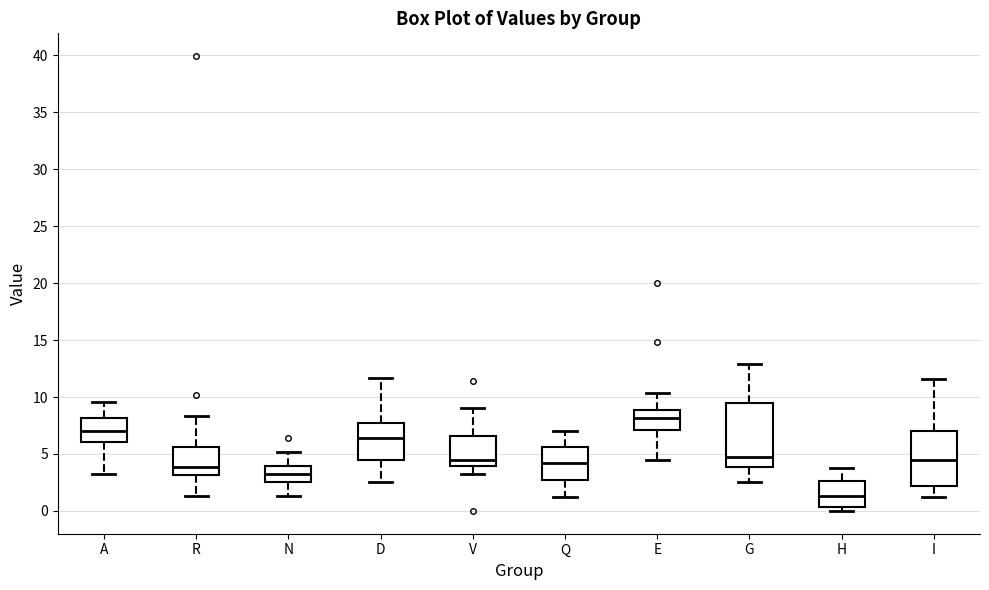

Reading left to right, read every box against the y-axis: the position of its median line, the range the box covers, and the ends of its whiskers. The values are not printed on the chart, so give them approximately, as read against the axis.

A: median 7.0, box 6.0 to 8.0, whiskers 3.0 to 9.5
R: median 4.0, box 3.0 to 5.5, whiskers 1.5 to 8.5
N: median 3.0, box 2.5 to 4.0, whiskers 1.5 to 5.0
D: median 6.5, box 4.5 to 7.5, whiskers 2.5 to 11.5
V: median 4.5, box 4.0 to 6.5, whiskers 3.0 to 9.0
Q: median 4.0, box 2.5 to 5.5, whiskers 1.5 to 7.0
E: median 8.0, box 7.0 to 9.0, whiskers 4.5 to 10.5
G: median 5.0, box 4.0 to 9.5, whiskers 2.5 to 13.0
H: median 1.5, box 0.5 to 2.5, whiskers 0.0 to 4.0
I: median 4.5, box 2.0 to 7.0, whiskers 1.5 to 11.5